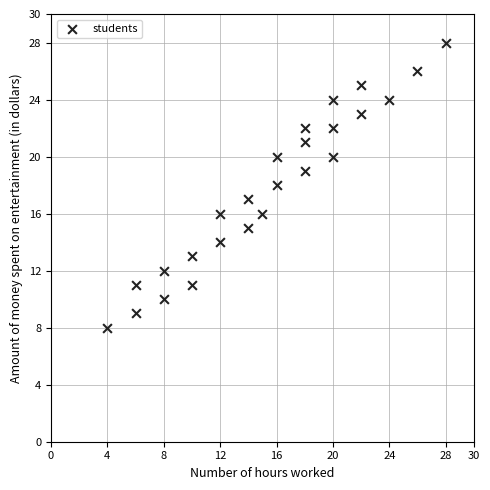

What is the range of Y values (max minus min)?

20